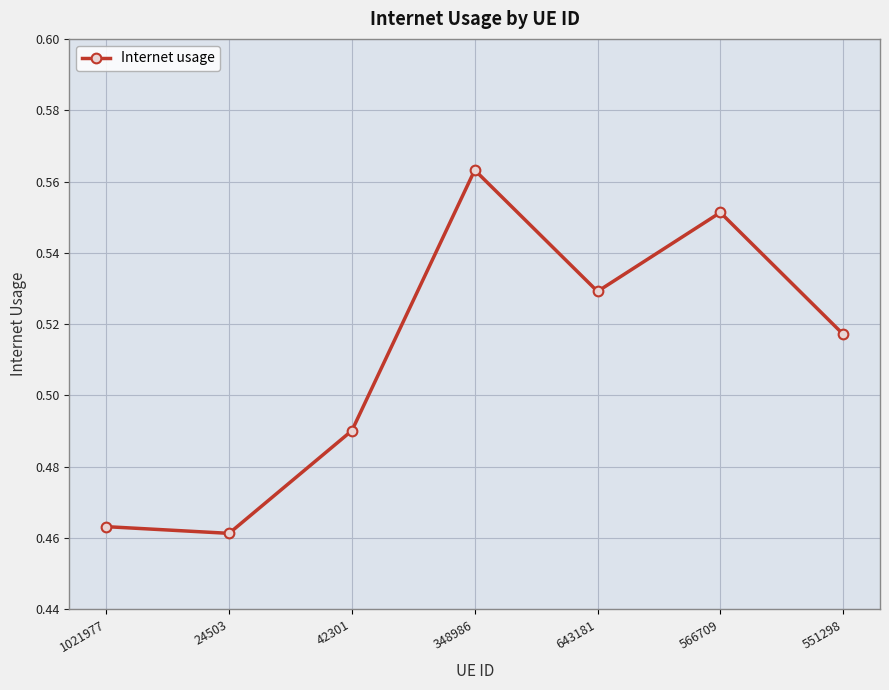

True or false: the data shows 0.9 at 551298.

False